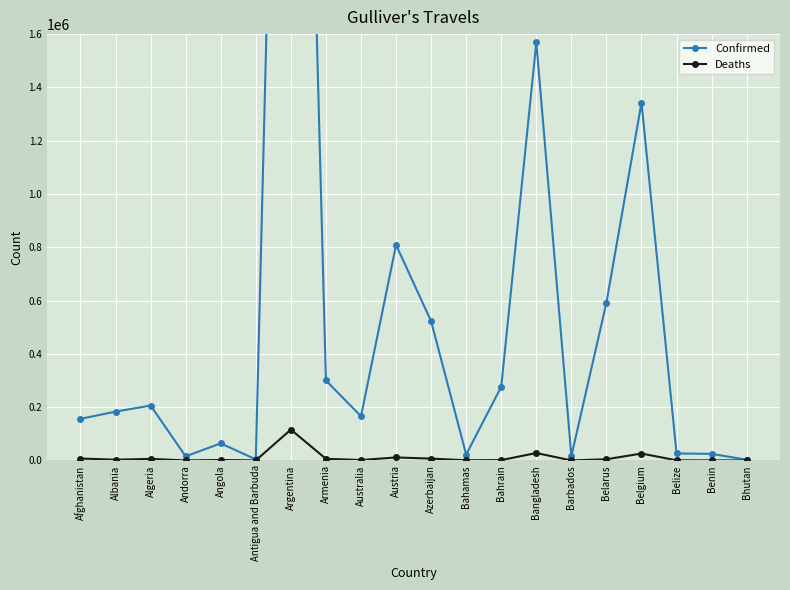

Reading right to left, transcribe all the data shown in this chart.

Confirmed: 2620	24749	26426	1342718	592224	16424	1568563	276685	22259	522368	809086	165904	300143	5284485	4036	64126	15462	206069	183282	156124
Deaths: 3	161	489	25946	4563	149	27841	1393	642	6966	11289	1696	6151	115889	102	1703	130	5904	2893	7266